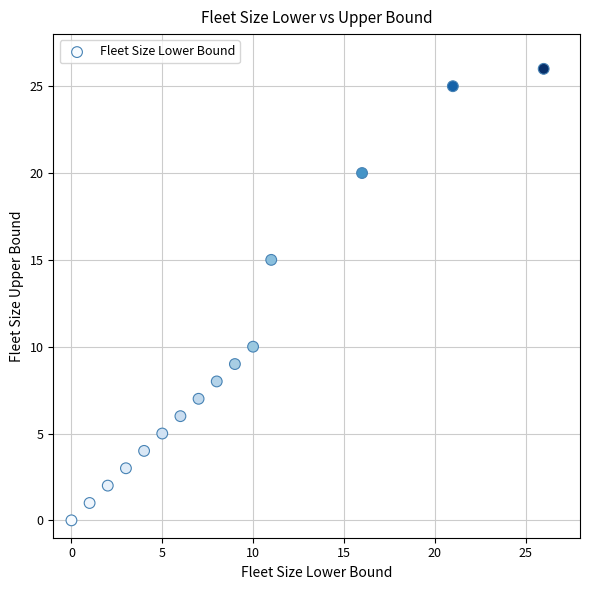

What Y value in the scatter plot is closest to 13?

15